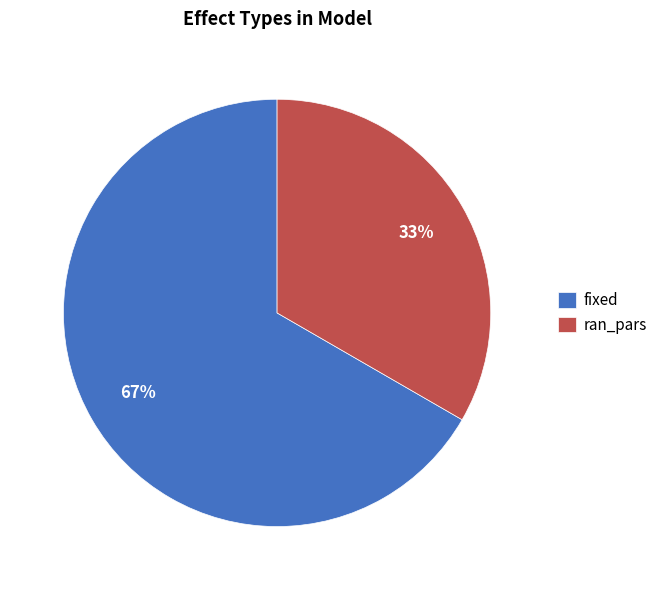

Between fixed and ran_pars, which is larger?

fixed